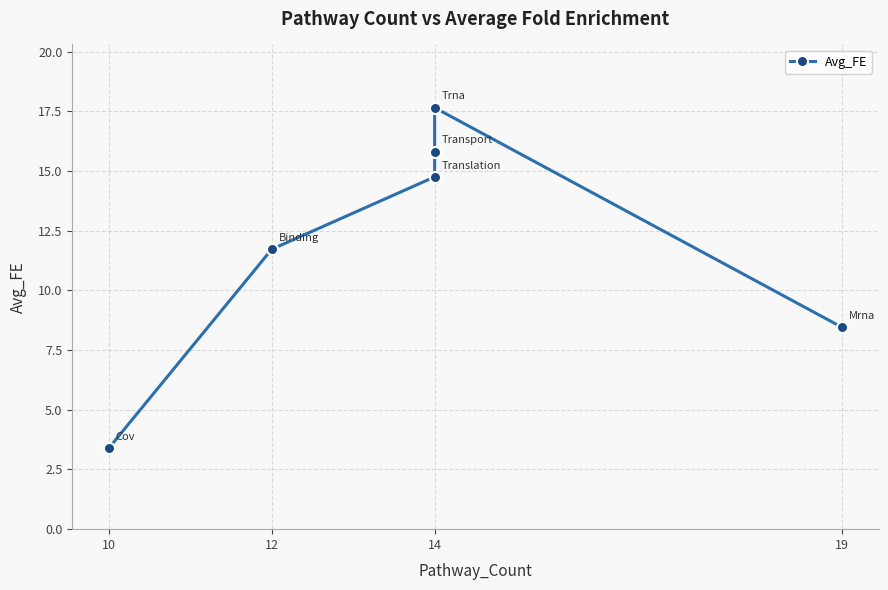

How many data points are less than 14?

3